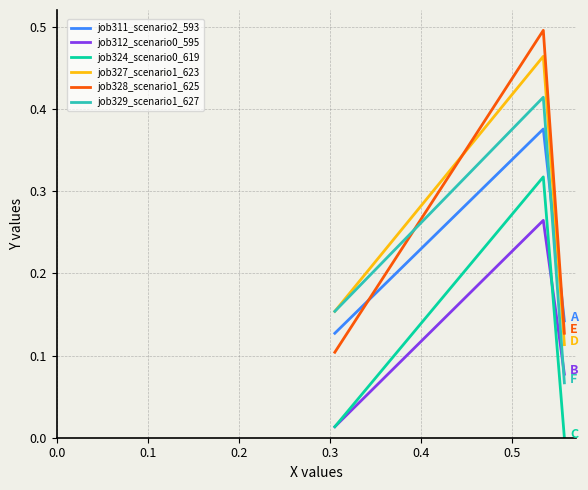

Which series has the largest range (max minus min)?

job328_scenario1_625